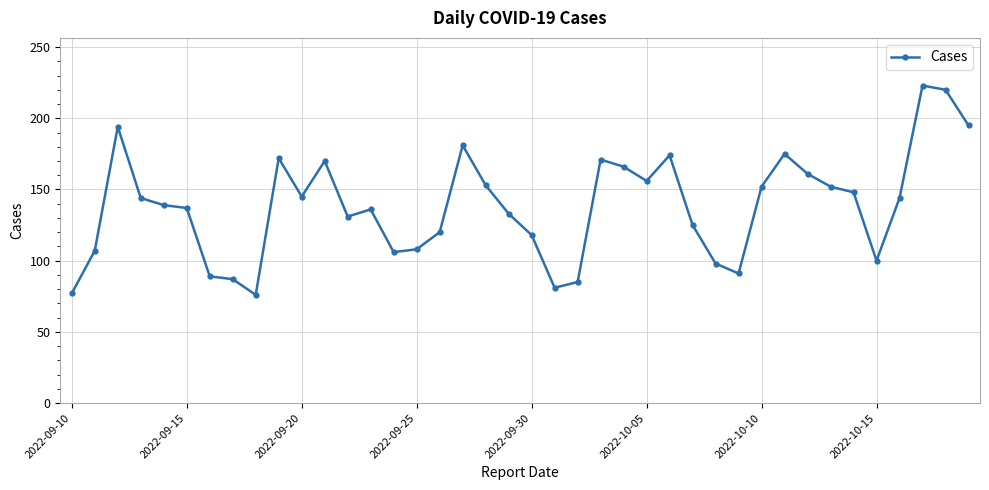

What is the minimum value shown in the chart?

76